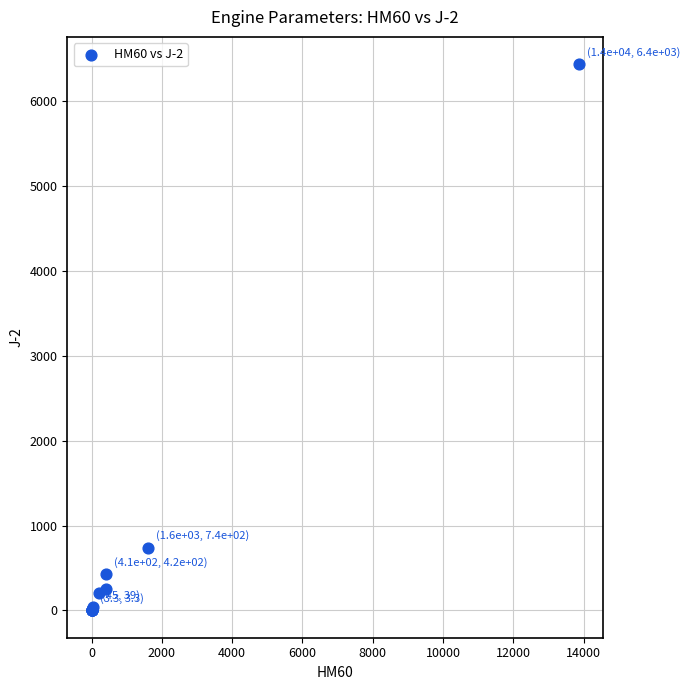

What Y value in the scatter plot is closest to 3216?

738.8